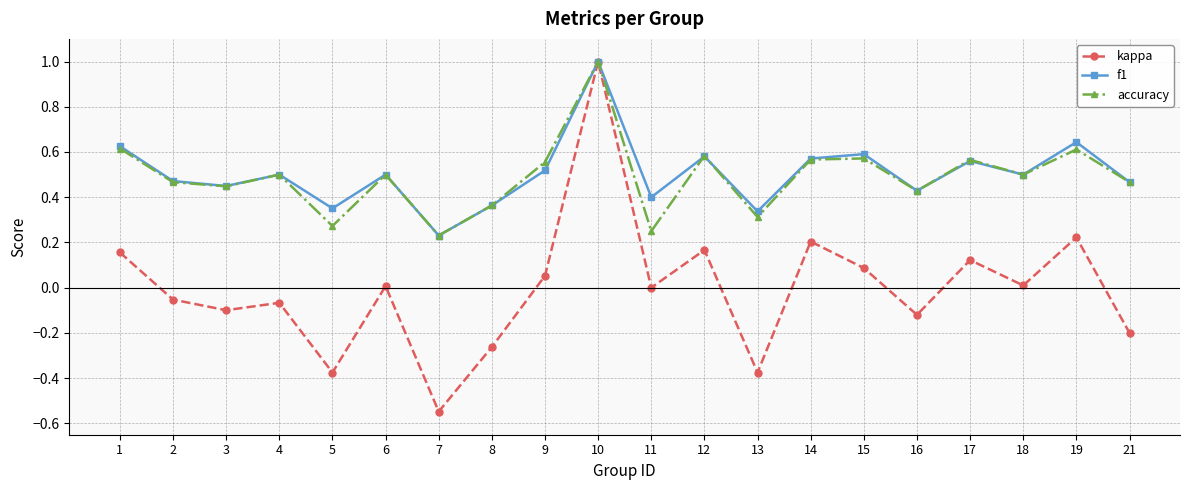

The value of accuracy at 12 is 0.9. True or false?

False